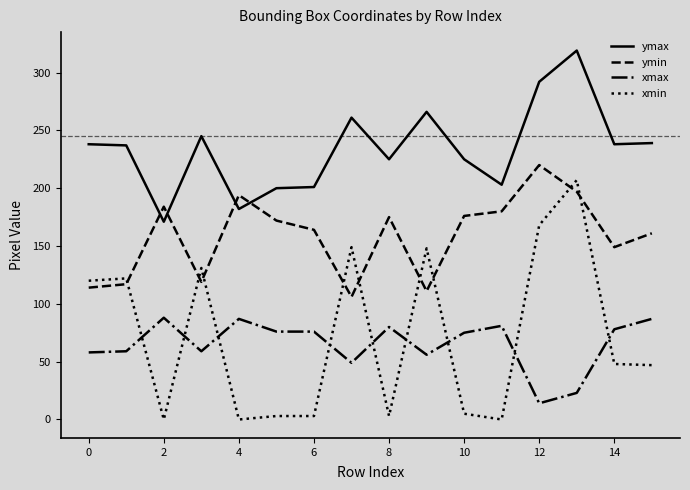

At how many categories does at least one series exceed 53?

16